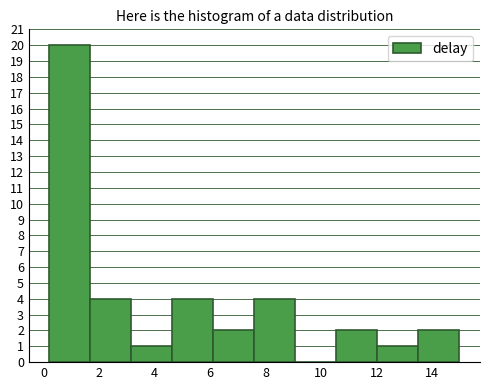

Which range on the x-axis has the tallest bar?

0.2 to 1.6